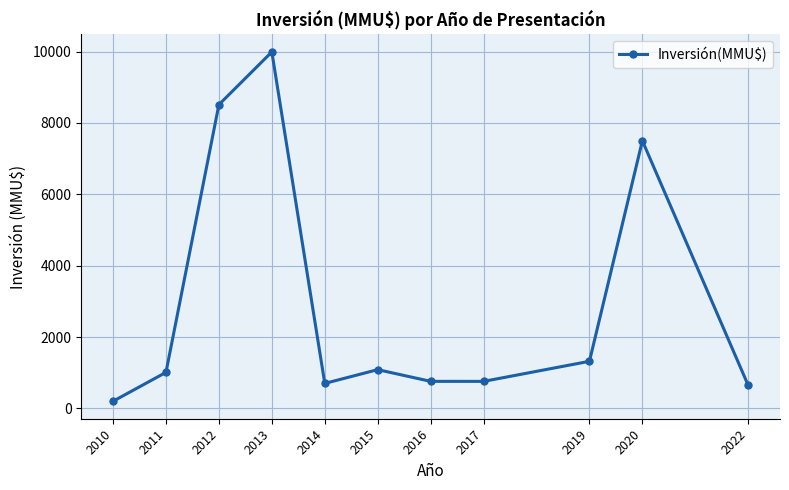

The value at 2017 is 757. True or false?

True